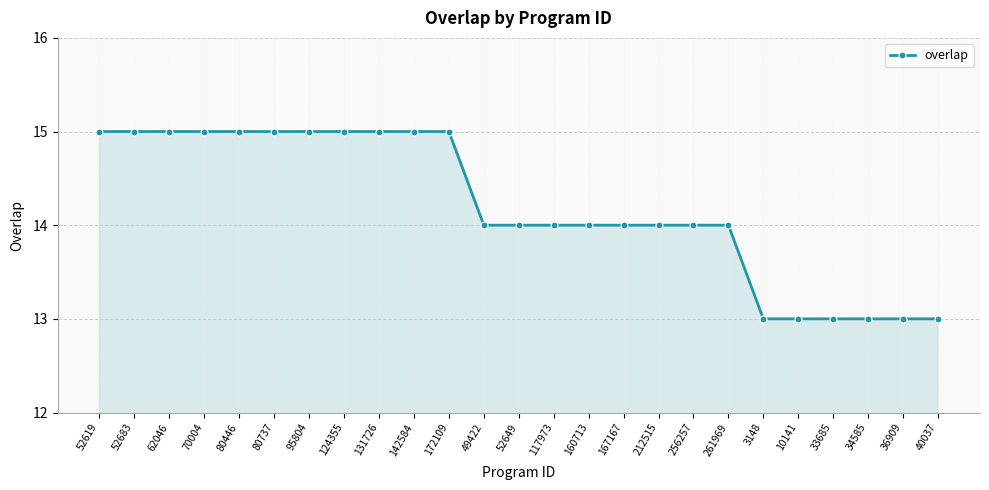

What is the difference between the second highest and minimum values?

2